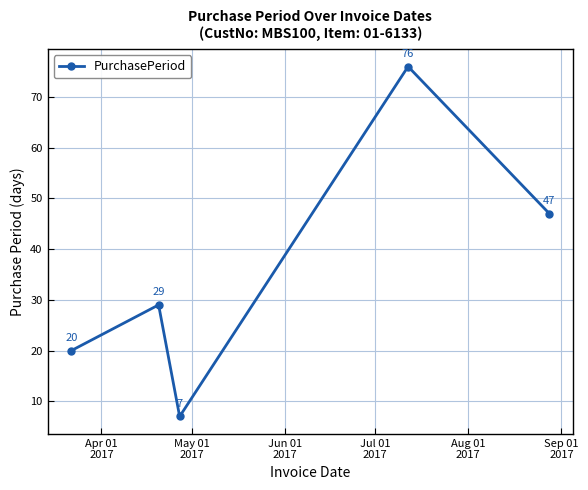

What is the smallest value displayed?

7